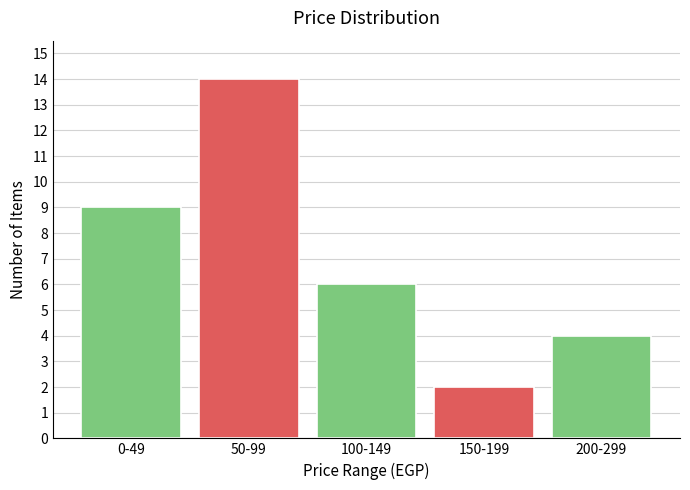

Reading right to left, transcribe all the data shown in this chart.

4	2	6	14	9